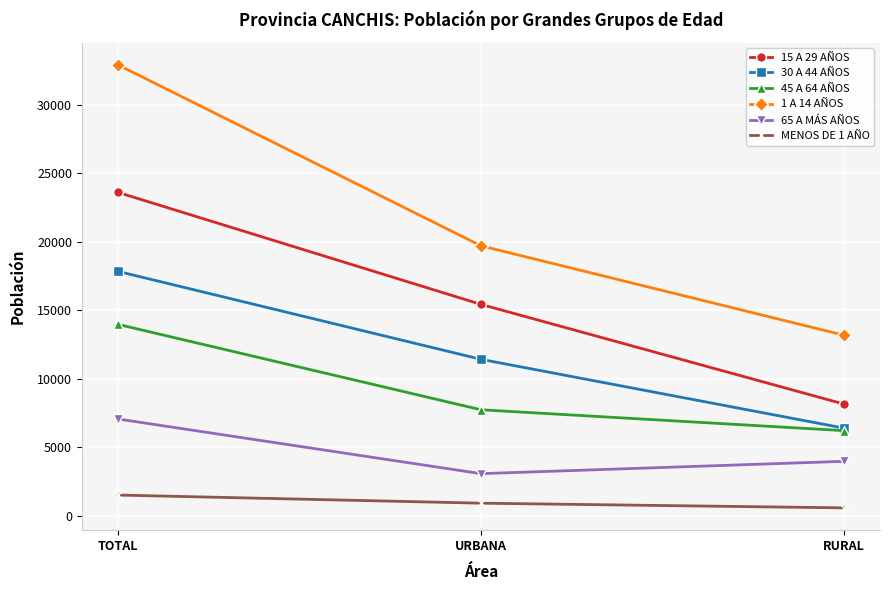

Where is 30 A 44 AÑOS nearest to the value 12128?

URBANA